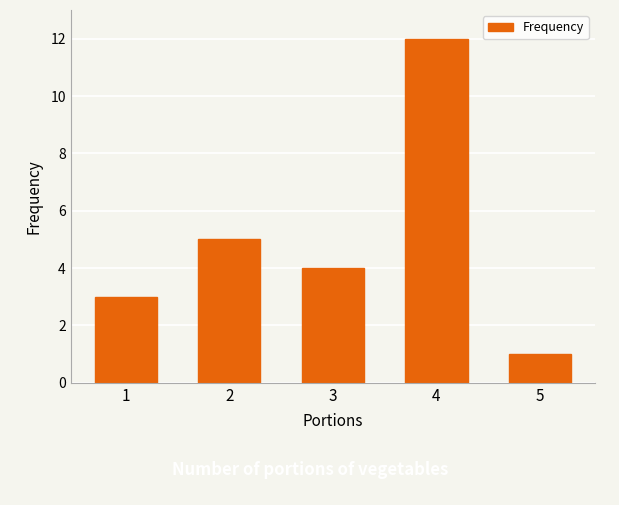

Between 5 and 2, which is larger?

2